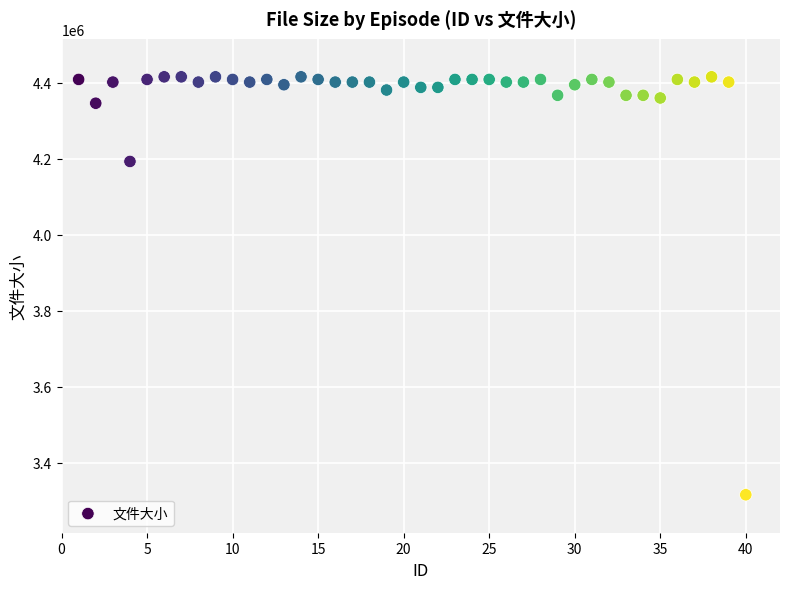

What Y value in the scatter plot is closest to 3865675?

4193095